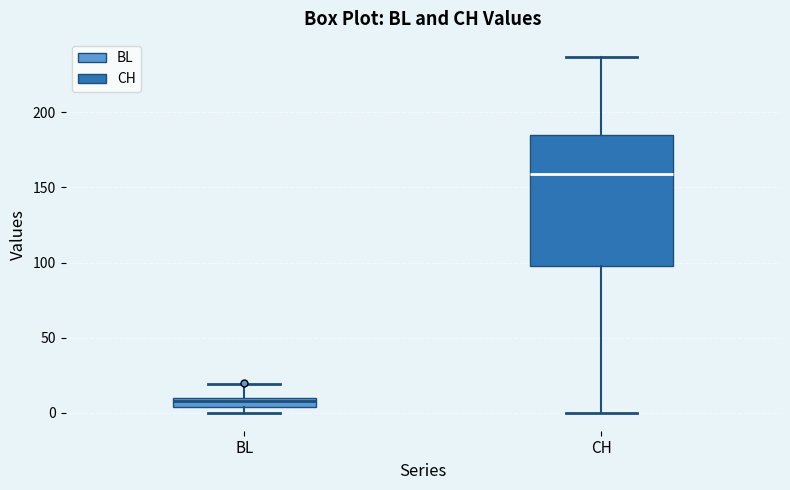

Which box is the tallest, from its lower edge to its upper edge?

CH